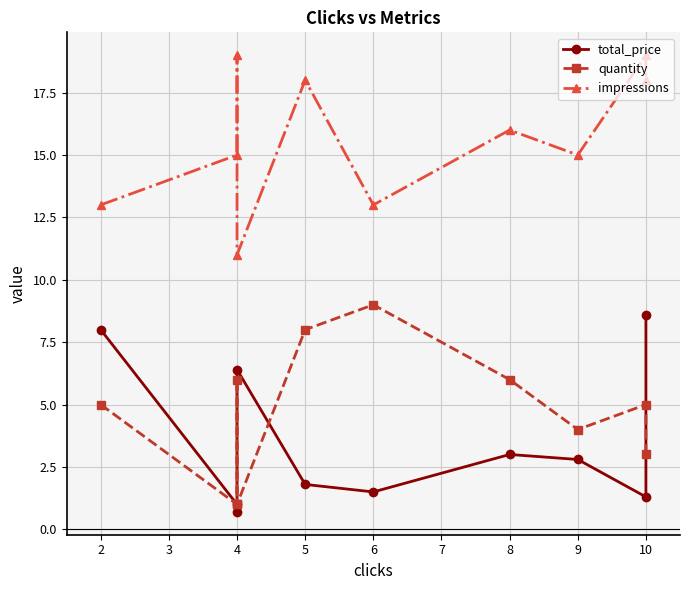

True or false: total_price and impressions intersect in this chart.

False